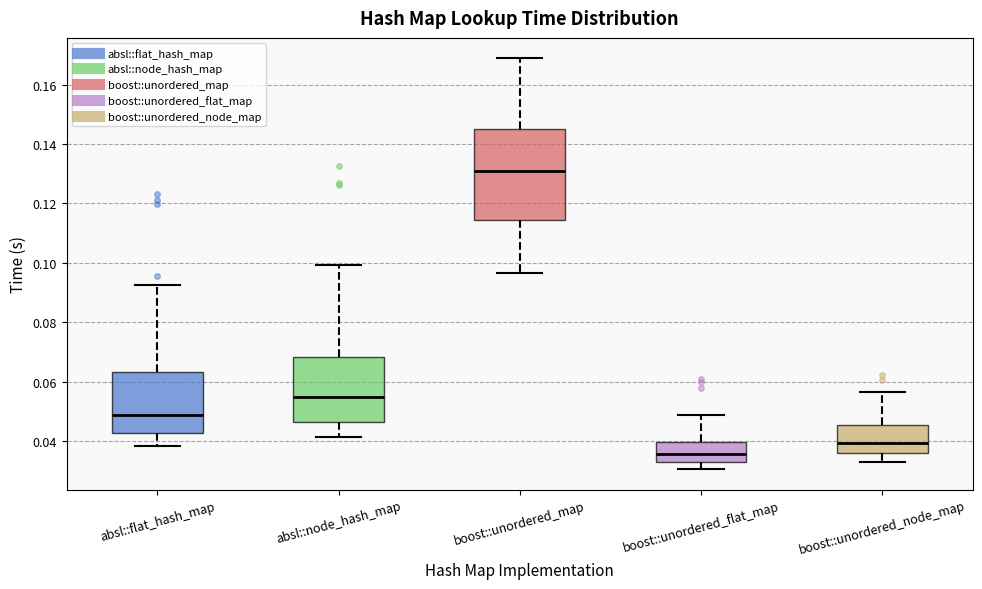

Where does the median line of the box for boost::unordered_map sit on the y-axis? The values are not printed on the chart, so give them approximately, as read against the axis.

0.132